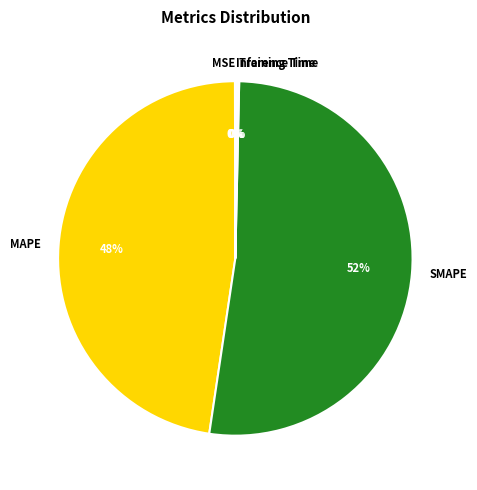

True or false: SMAPE accounts for 52% of the total.

True